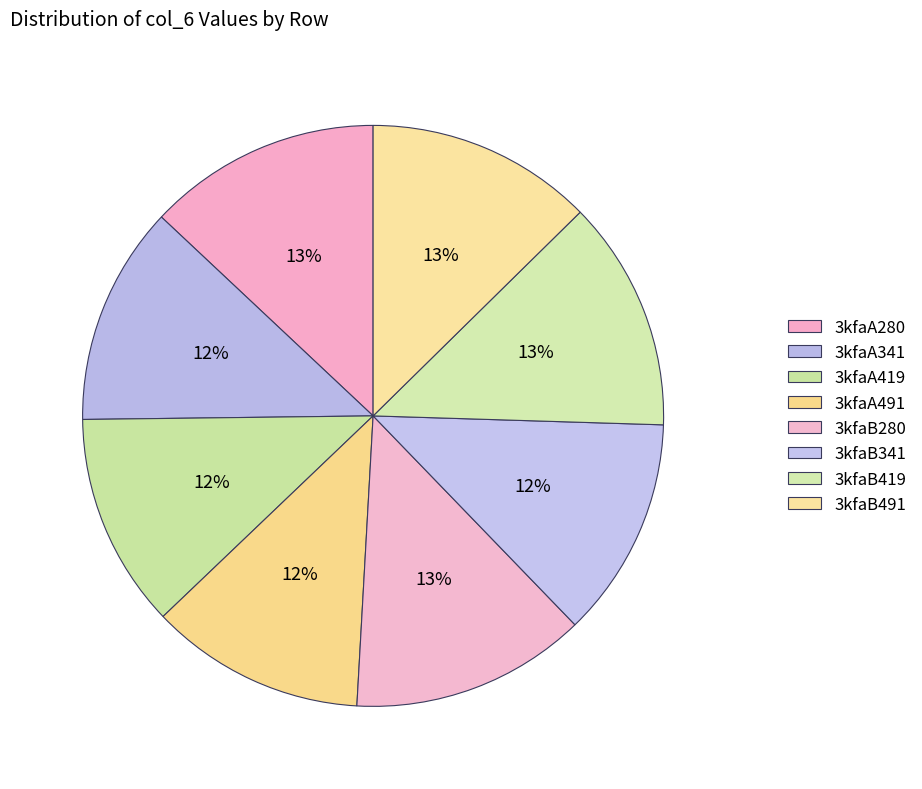

What is the largest slice in the pie chart?

3kfaB280